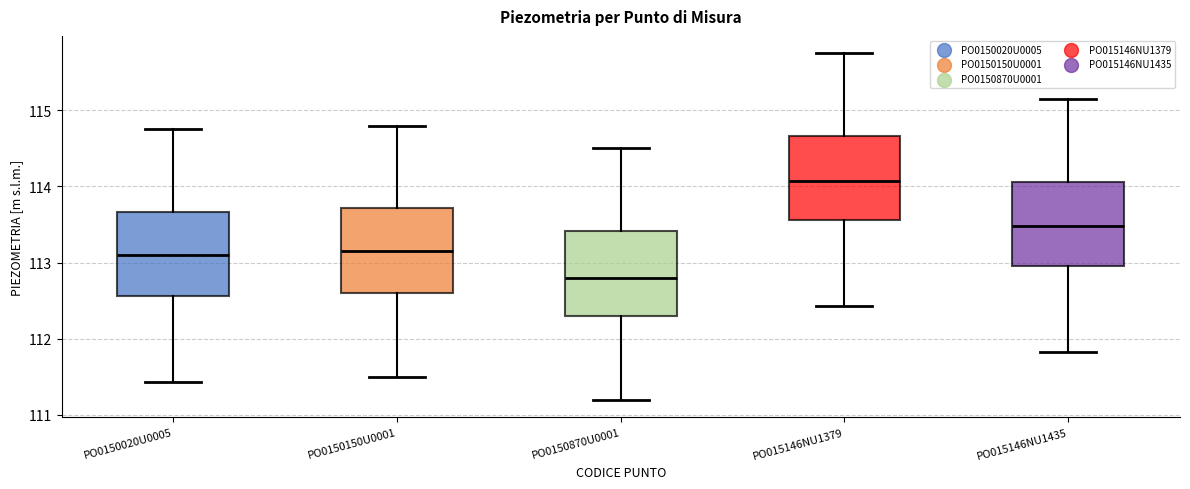

Reading left to right, read every box against the y-axis: the position of its median line, the range the box covers, and the ends of its whiskers. The values are not printed on the chart, so give them approximately, as read against the axis.

PO0150020U0005: median 113.1, box 112.6 to 113.7, whiskers 111.4 to 114.8
PO0150150U0001: median 113.2, box 112.6 to 113.7, whiskers 111.5 to 114.8
PO0150870U0001: median 112.8, box 112.3 to 113.4, whiskers 111.2 to 114.5
PO015146NU1379: median 114.1, box 113.6 to 114.7, whiskers 112.4 to 115.8
PO015146NU1435: median 113.5, box 113.0 to 114.1, whiskers 111.8 to 115.2